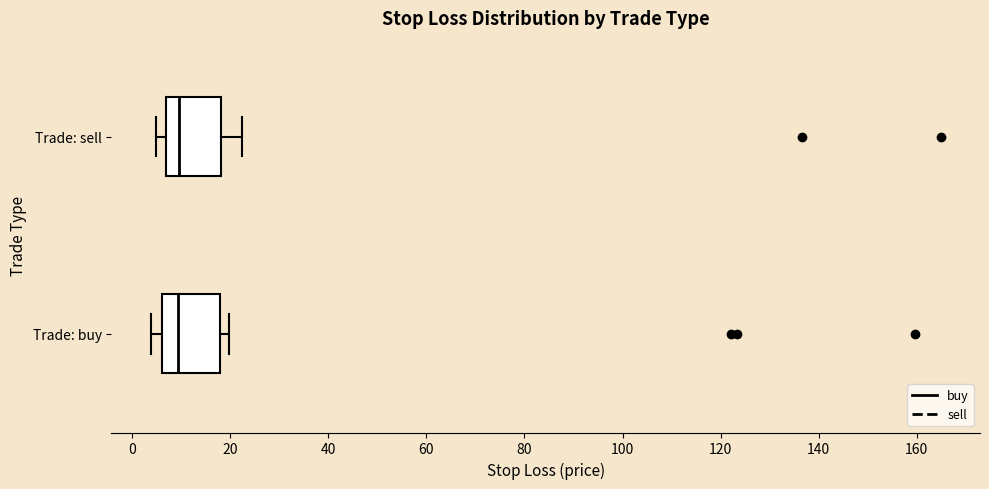

Reading bottom to top, read every box against the x-axis: the position of its median line, the range the box covers, and the ends of its whiskers. The values are not printed on the chart, so give them approximately, as read against the axis.

Trade: buy: median 10, box 6 to 18, whiskers 4 to 20
Trade: sell: median 10, box 6 to 18, whiskers 4 to 22